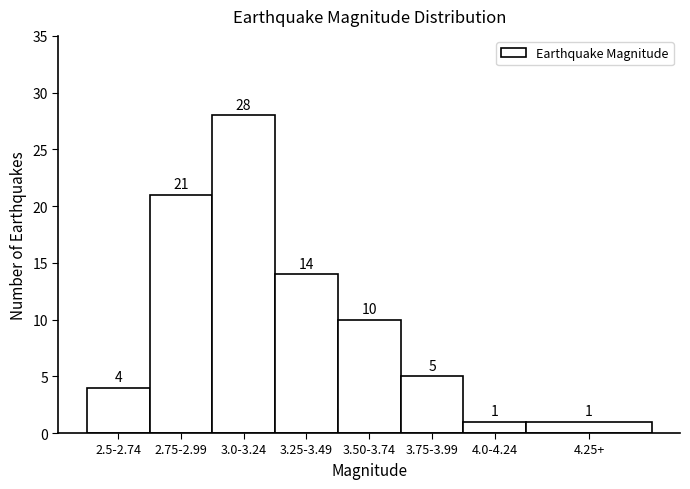

Reading left to right, what are all the values shown in this chart?

4	21	28	14	10	5	1	1